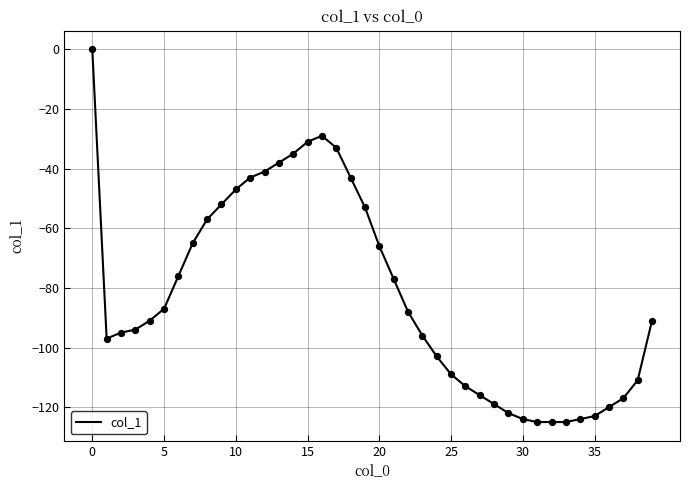

What is the smallest value displayed?

-125